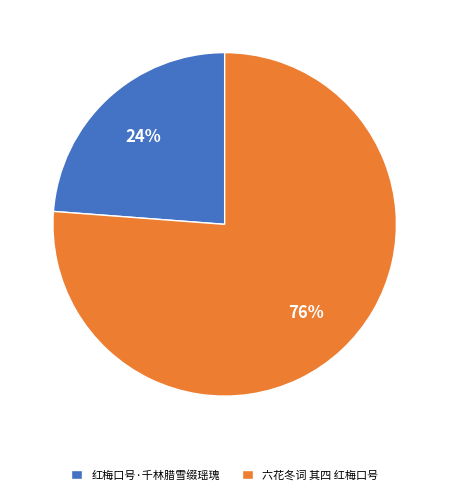

Does 红梅口号·千林腊雪缀瑶瑰 represent more than half of the total?

No